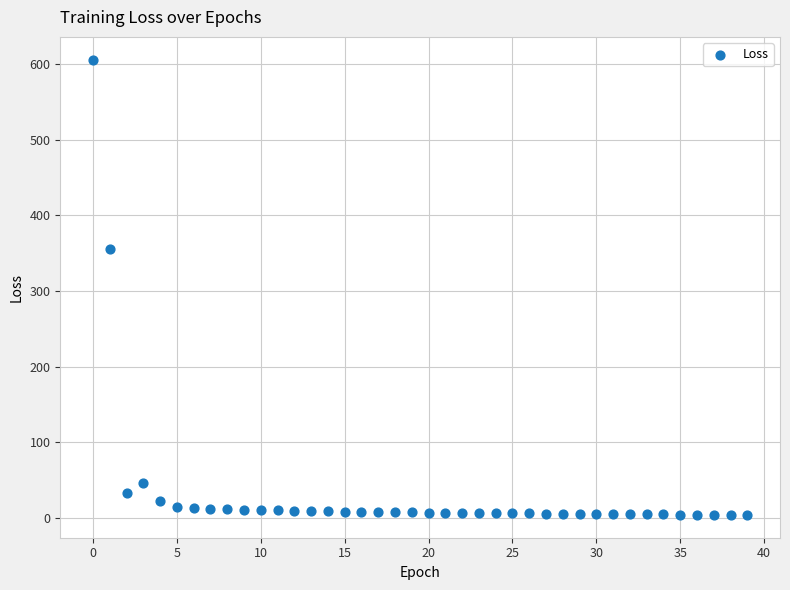

What Y value in the scatter plot is closest to 304?

355.1